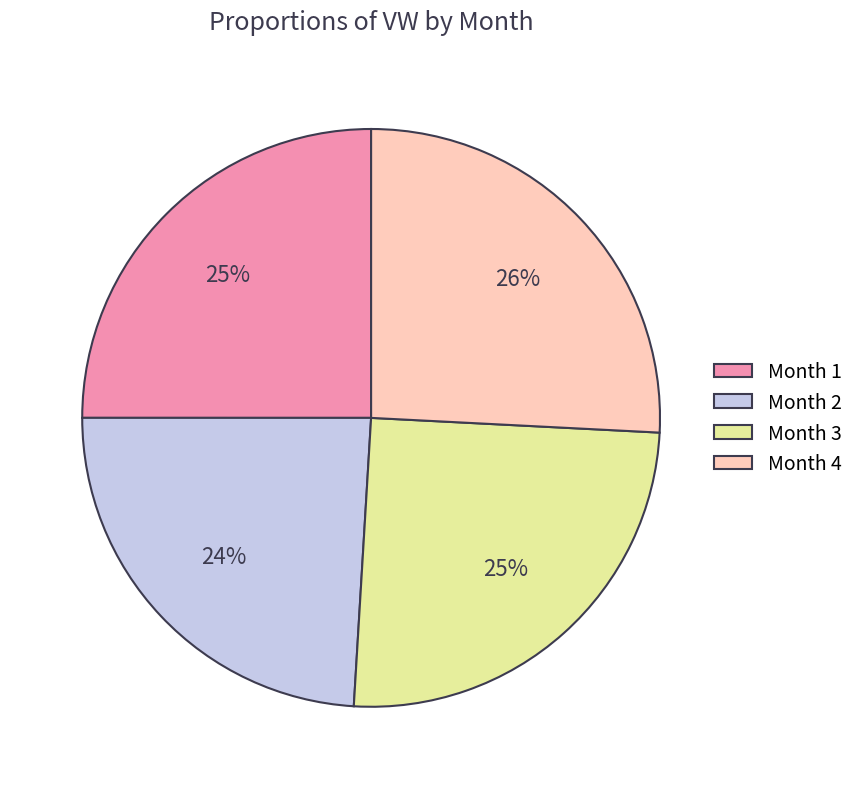

To the nearest percent, what percentage of the pie is Month 2?

24%